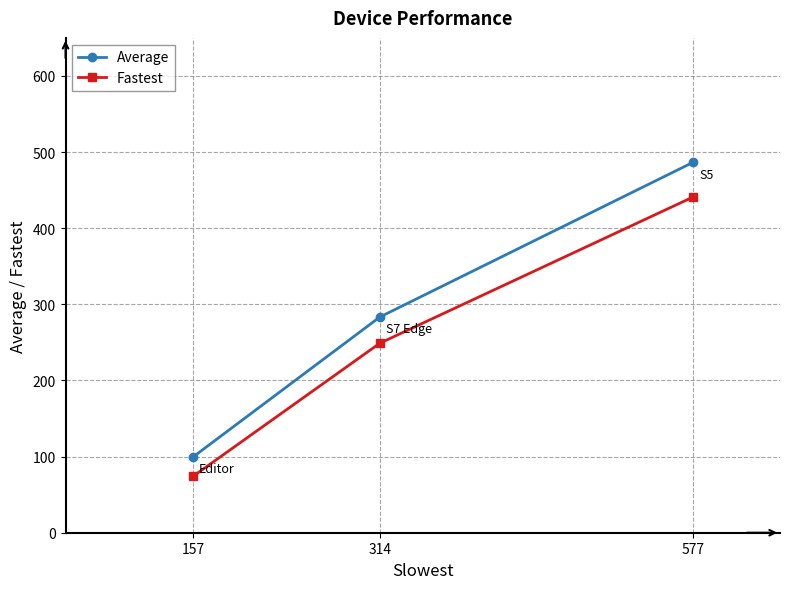

What is the difference between the Fastest values at 577 and 314?

192.0